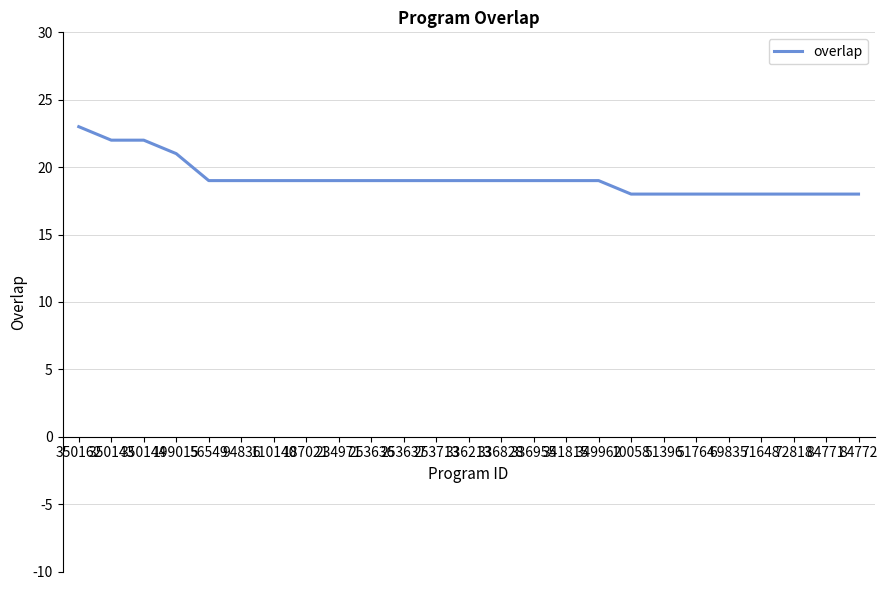

What is the greatest value displayed?

23